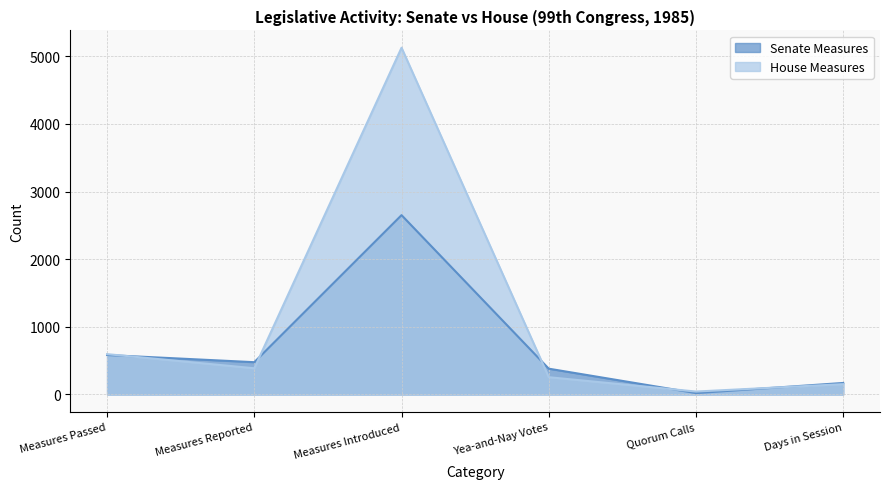

Does the chart have visible grid lines?

Yes